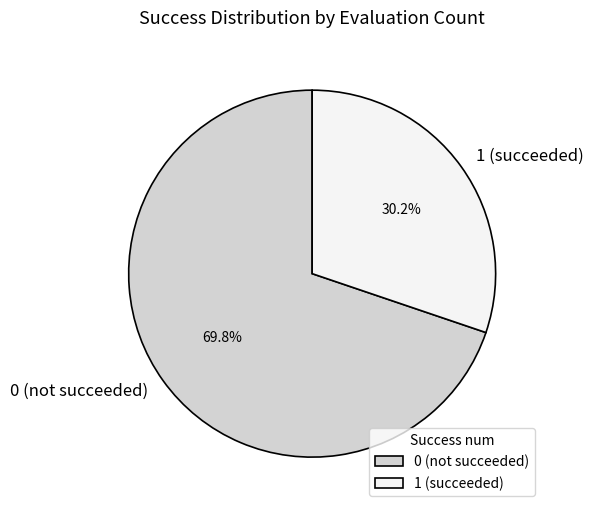

Does 0 (not succeeded) represent more than half of the total?

Yes